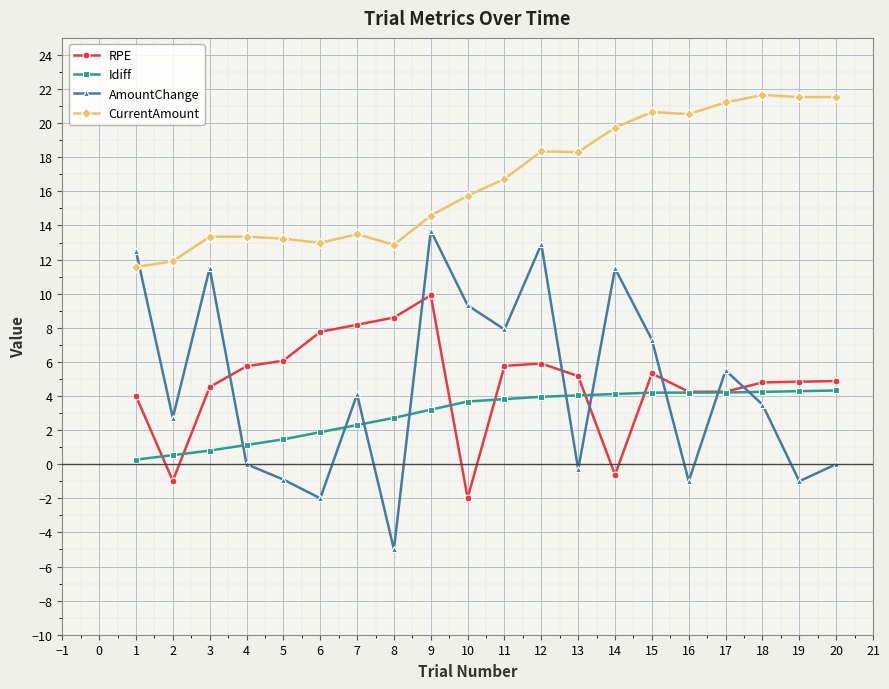

What is the average value of the AmountChange series?

4.6